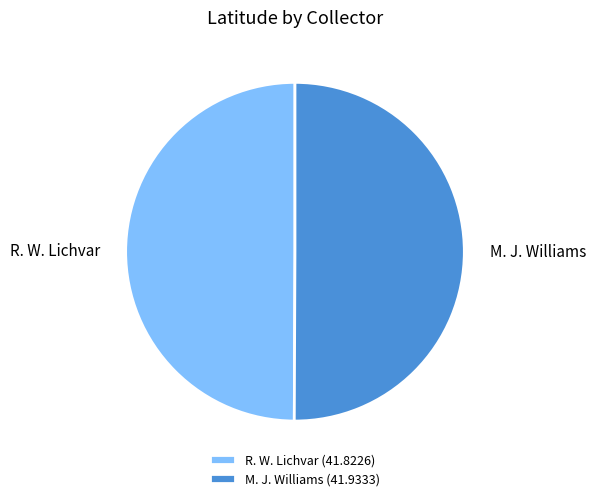

Combined, do M. J. Williams (41.9333) and R. W. Lichvar (41.8226) account for over 50%?

Yes